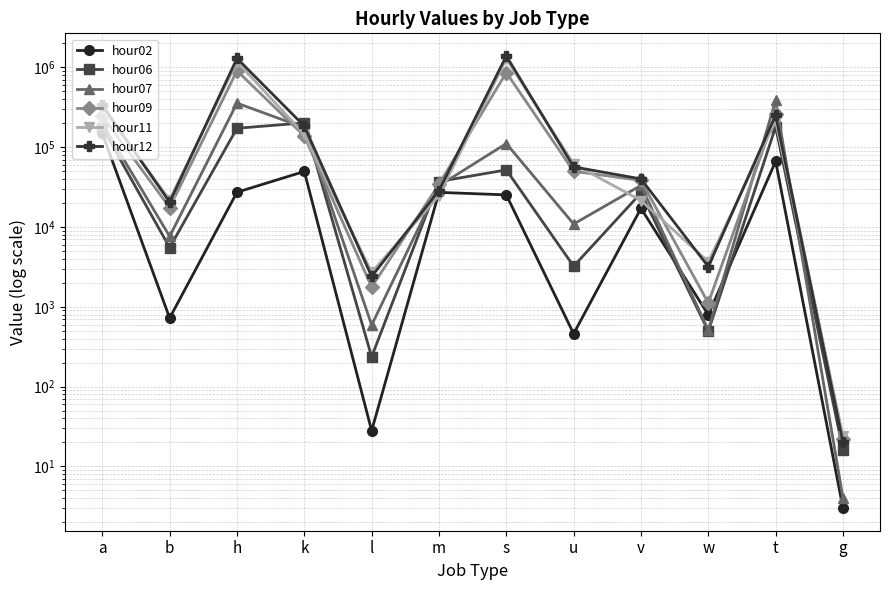

How many values in the hour07 series are below 33241?

6